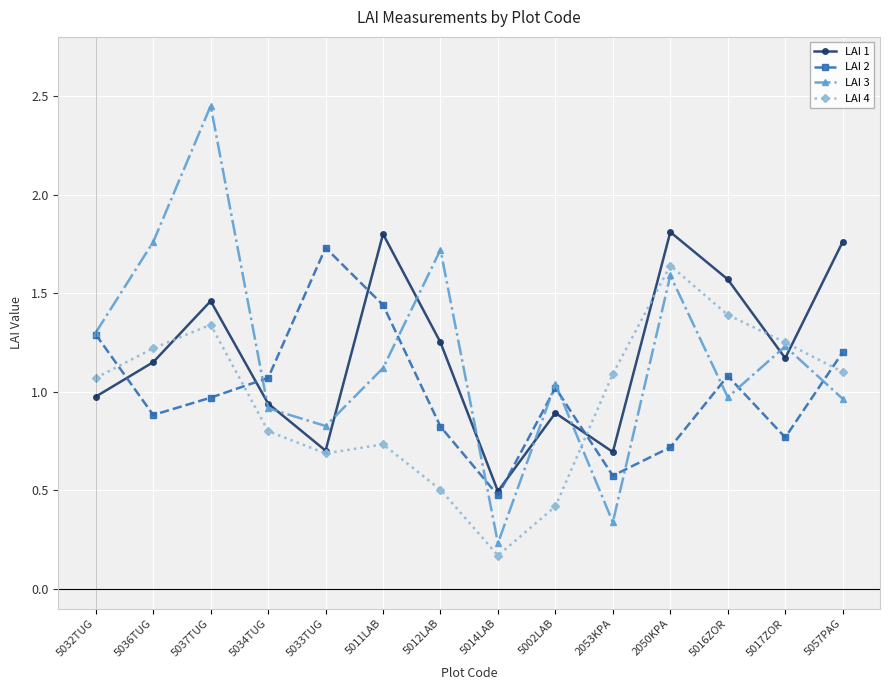

True or false: LAI 4 and LAI 1 cross at least once.

True